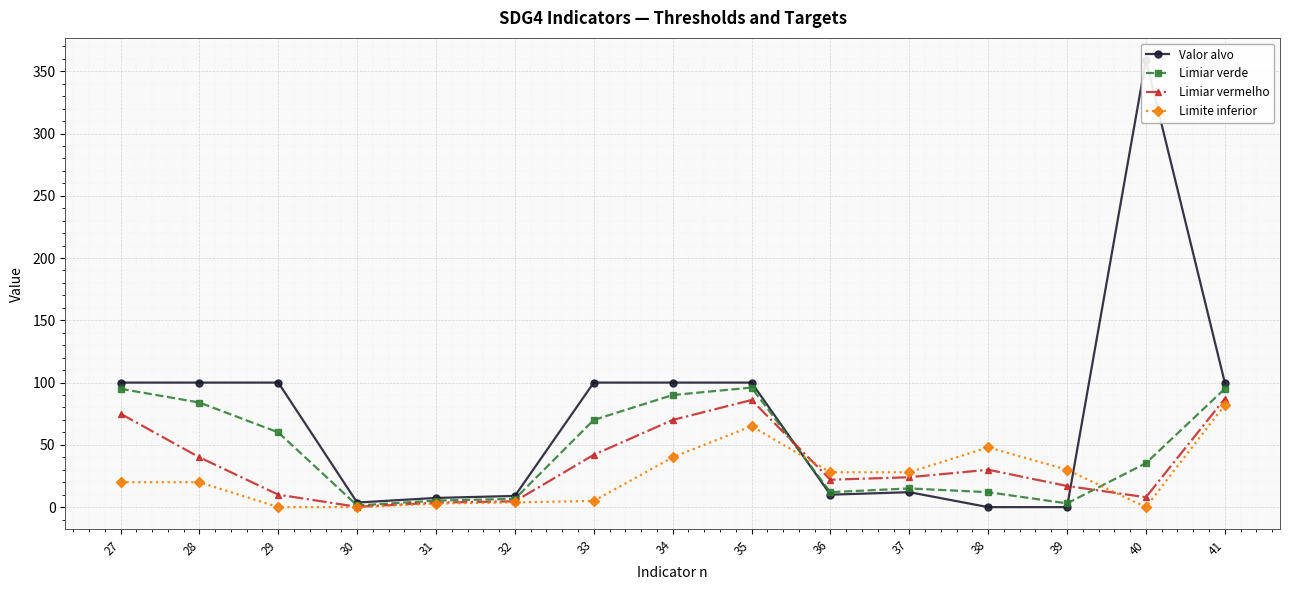

List the series in order of their overall mean, highest first.

Valor alvo, Limiar verde, Limiar vermelho, Limite inferior